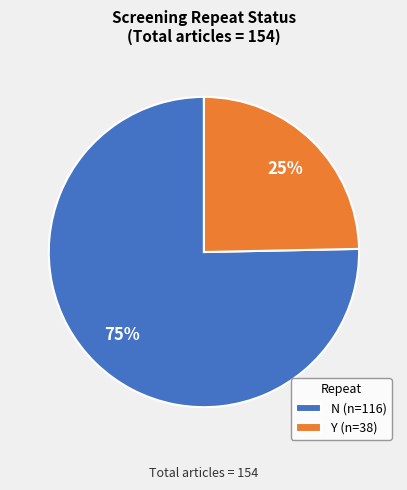

How many segments does this pie chart have?

2